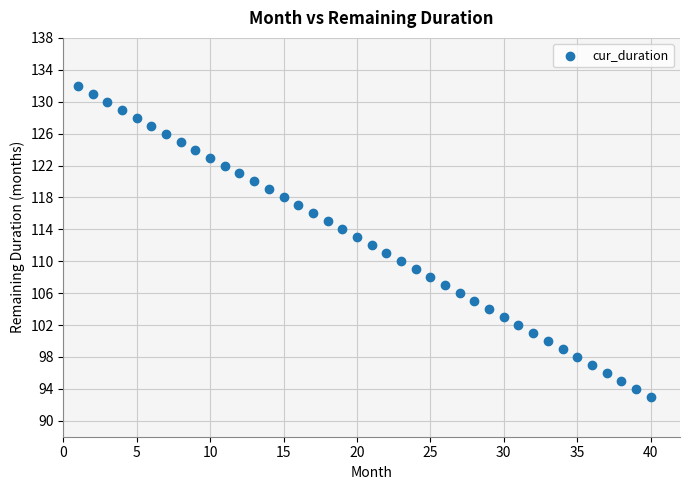

What is the range of Y values (max minus min)?

39